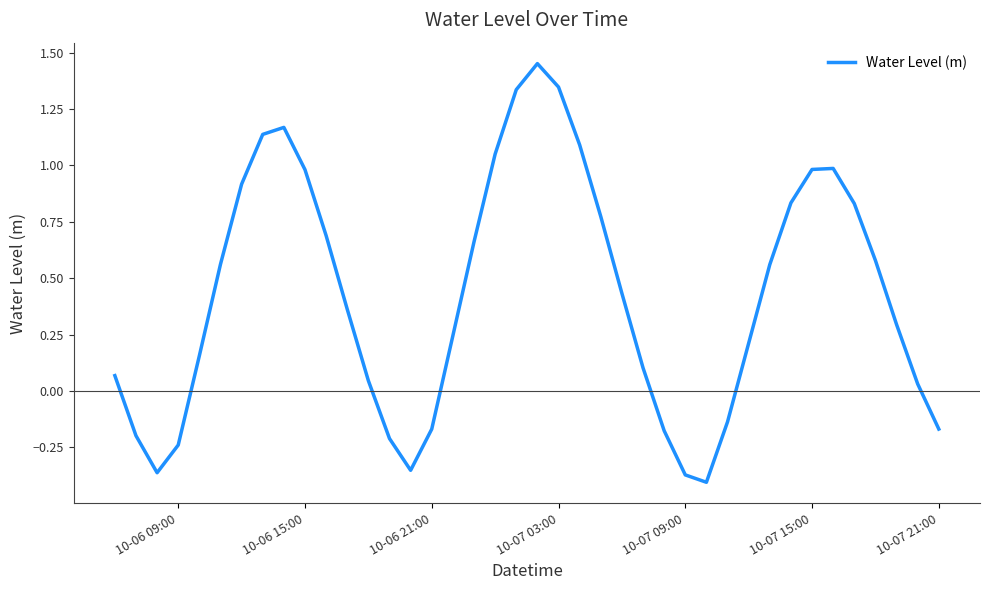

How many lines are shown in the chart?

1